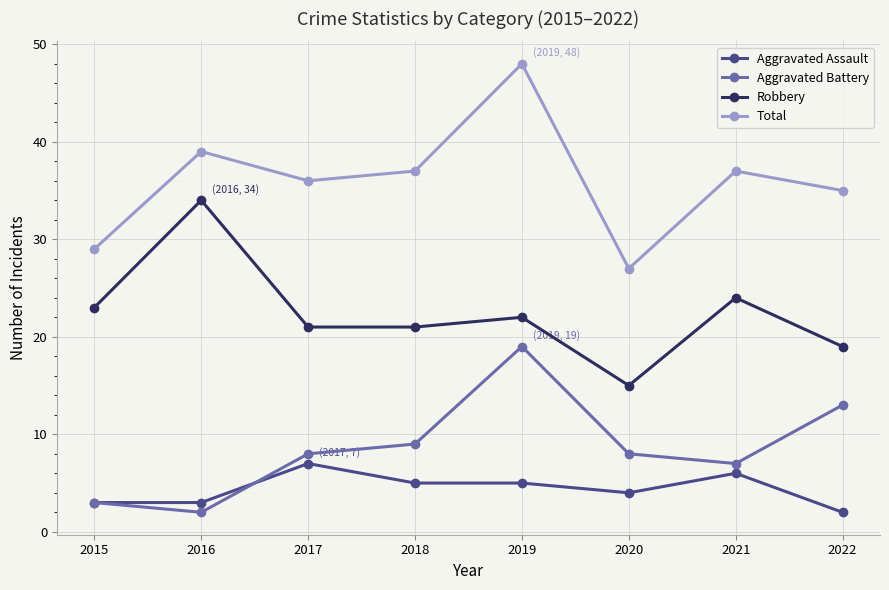

Is the value of Total at 2022 greater than the value of Robbery at 2015?

Yes